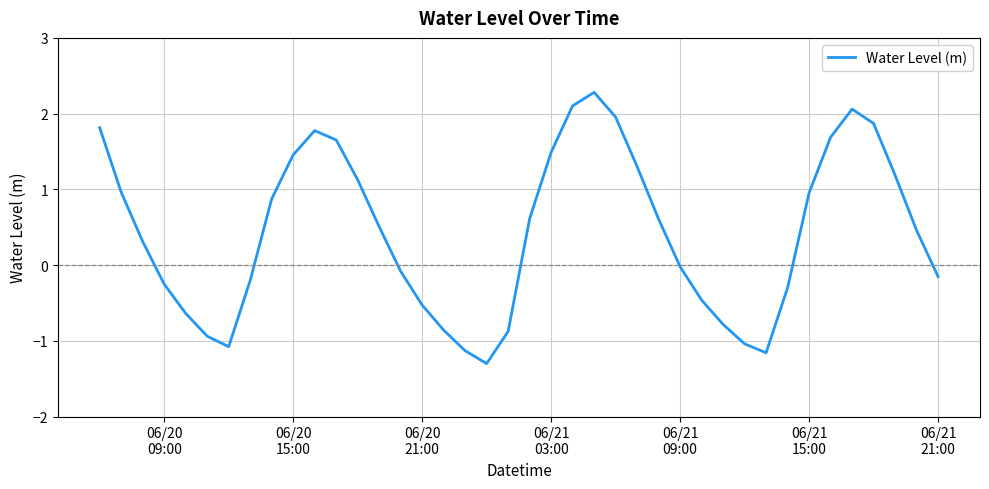

What is the greatest value displayed?

2.3